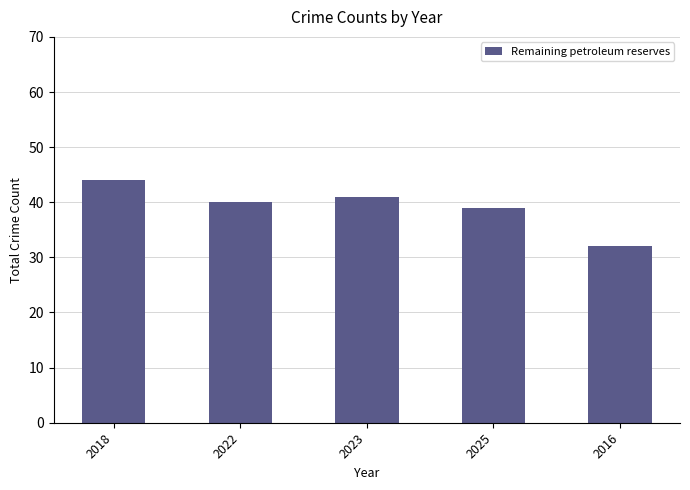

The chart shows a value of 41 at 2023. True or false?

True